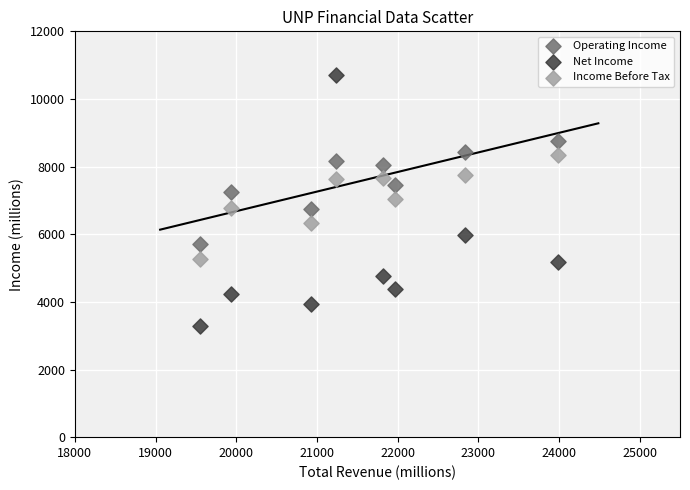

Which series has the widest spread of Y values?

Net Income